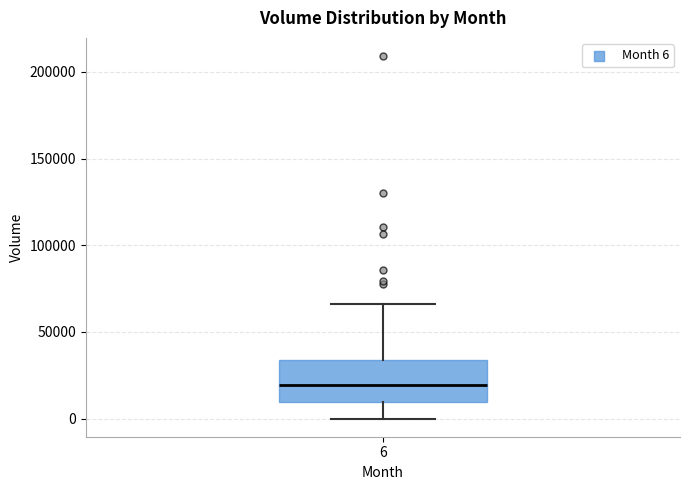

Where does the median line of the box at x = 6 sit on the y-axis? The values are not printed on the chart, so give them approximately, as read against the axis.

20000